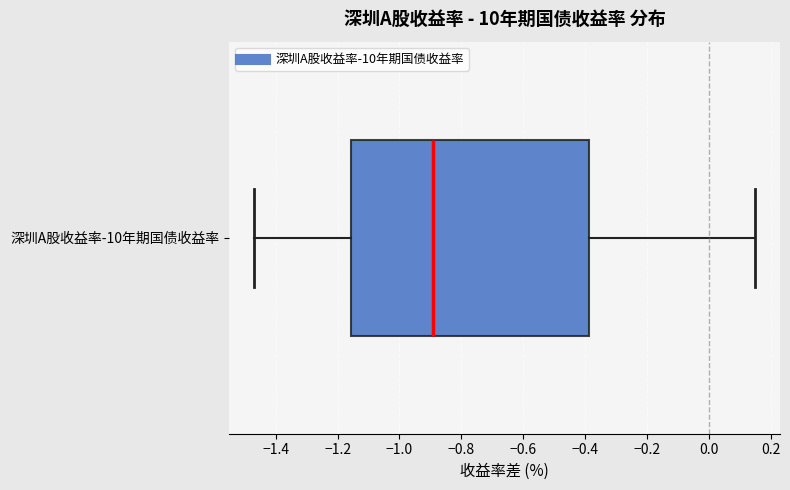

Where does the right whisker of the box for 深圳A股收益率-10年期国债收益率 end on the x-axis? The values are not printed on the chart, so give them approximately, as read against the axis.

0.14